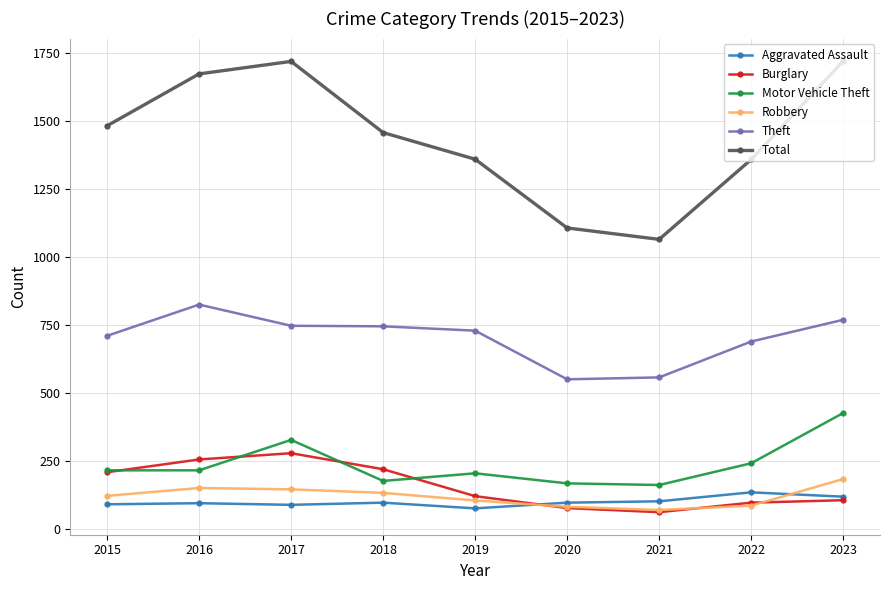

Rank the series at 2016 from lowest to highest value.

Aggravated Assault, Robbery, Motor Vehicle Theft, Burglary, Theft, Total